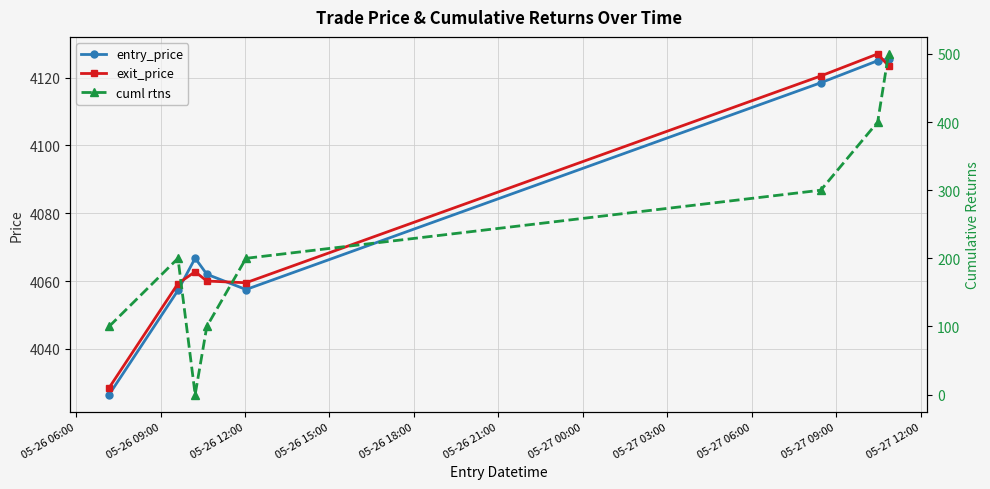

What is the value of the exit_price point at the 1st from the left?

4028.5